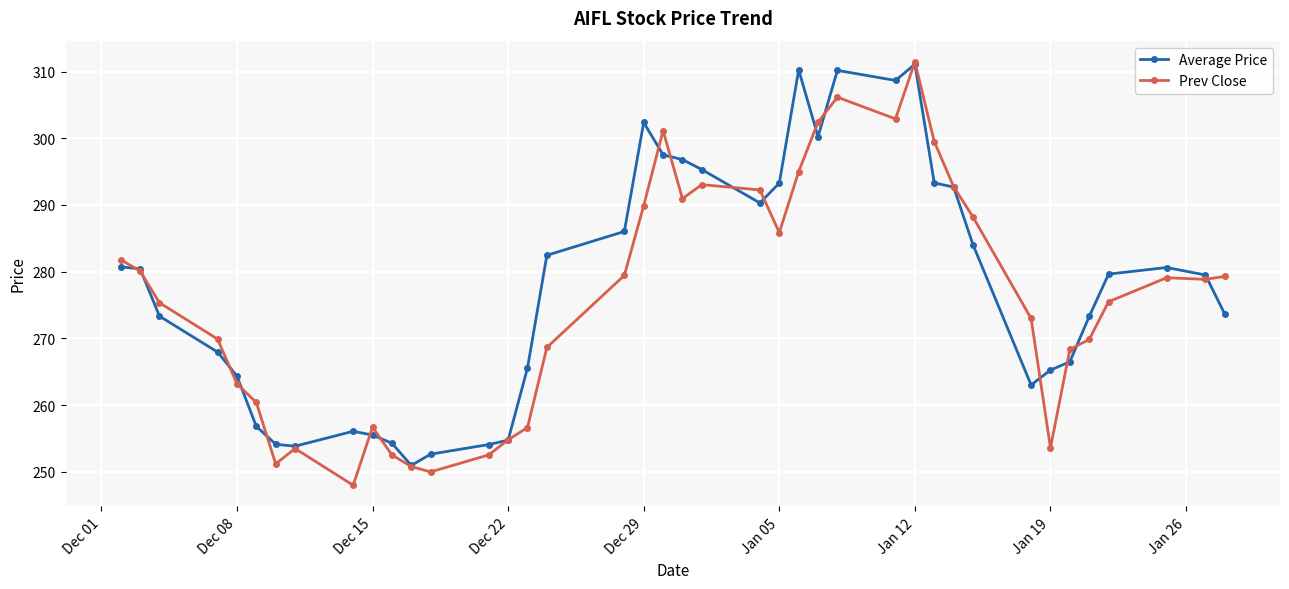

Which series ends up on top after the final intersection of Prev Close and Average Price?

Prev Close